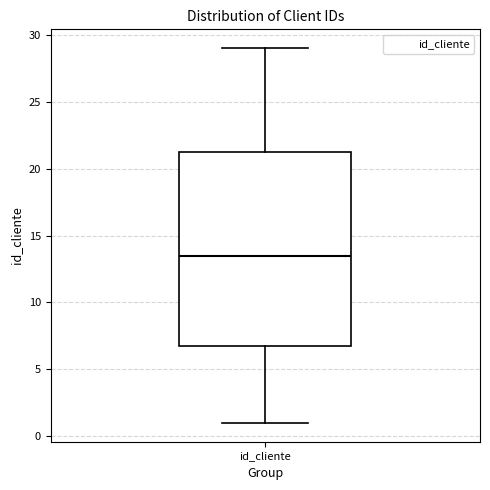

Read this box plot against the y-axis: the position of the median line, the range covered by the box, and the ends of both whiskers. The values are not printed on the chart, so give them approximately, as read against the axis.

median 13.5, box 7.0 to 21.5, whiskers 1.0 to 29.0